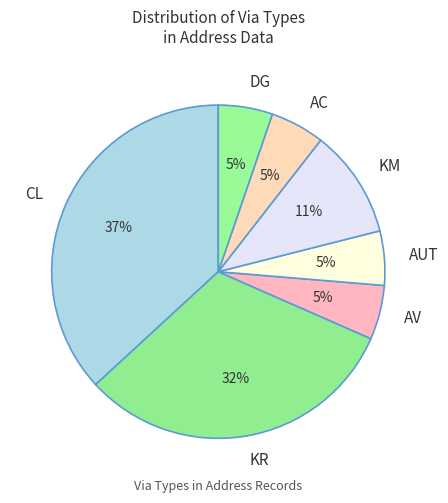

True or false: KM accounts for 17% of the total.

False